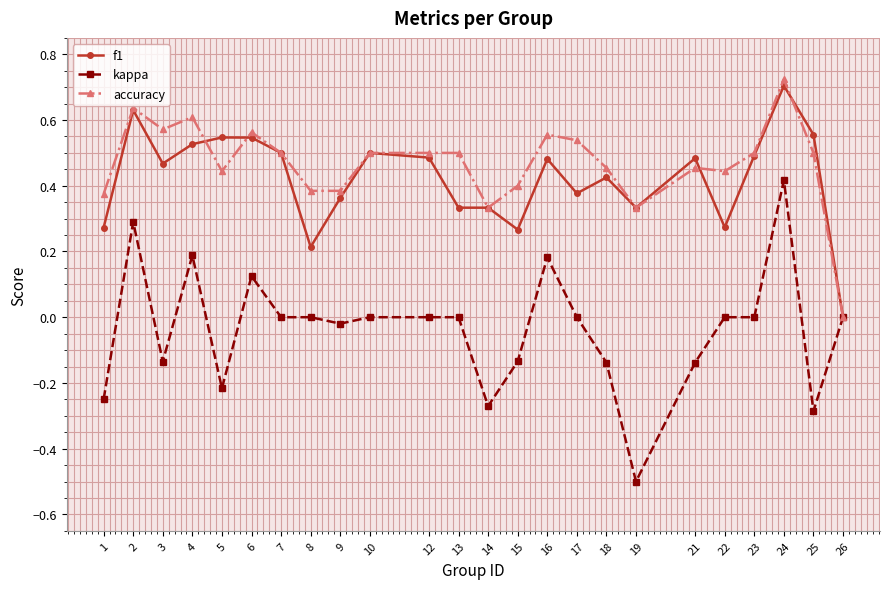

How many lines are shown in the chart?

3